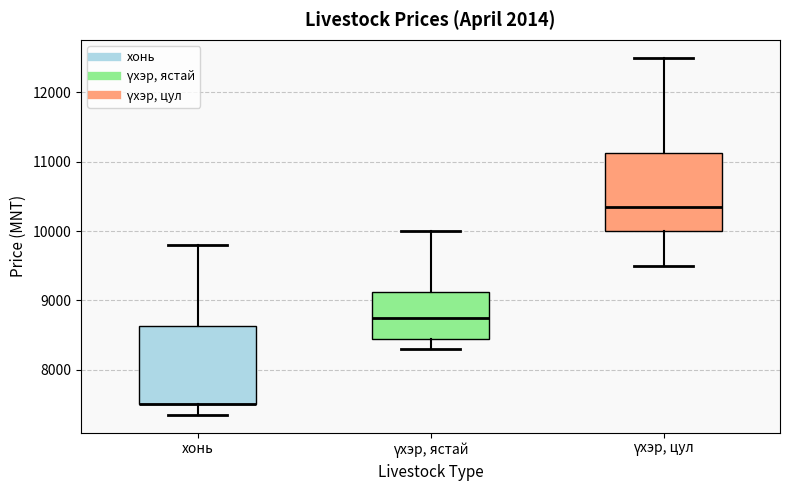

Reading left to right, transcribe this box plot: for each box, give where its median line is, the range the box spans, and where its two whiskers end, as read against the y-axis. The values are not printed on the chart, so give them approximately, as read against the axis.

хонь: median 7500 (drawn on the box's lower edge), box 7500 to 8600, whiskers 7400 to 9800
үхэр, ястай: median 8800, box 8500 to 9100, whiskers 8300 to 10000
үхэр, цул: median 10400, box 10000 to 11100, whiskers 9500 to 12500